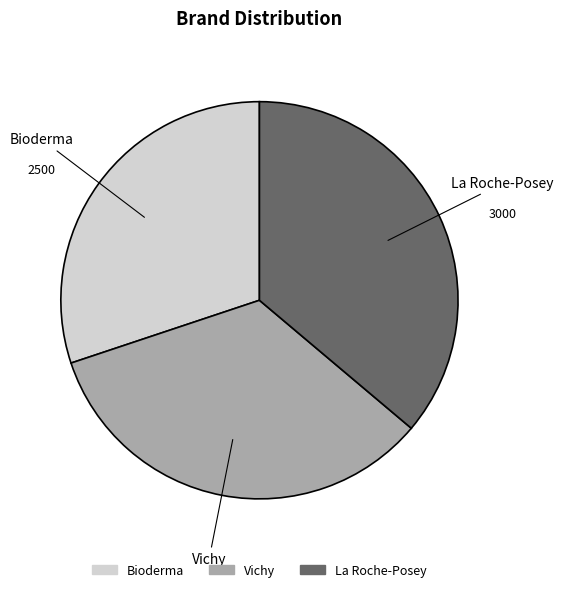

True or false: Vichy accounts for 34% of the total.

True